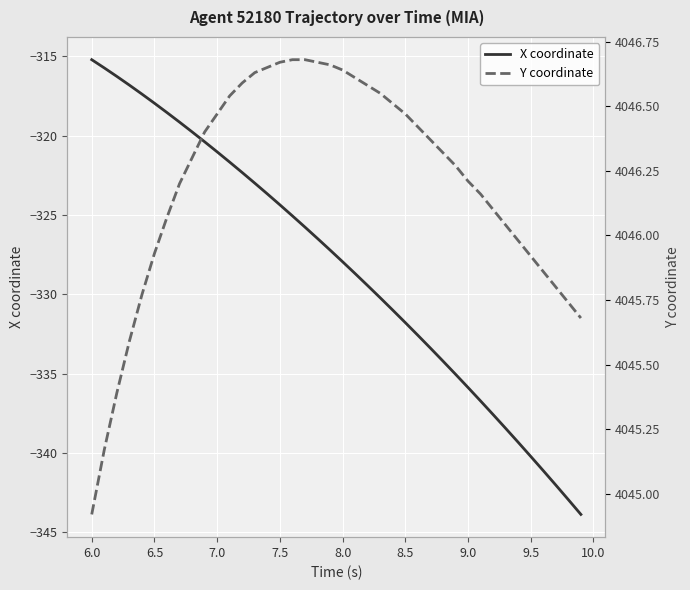

What is the lowest value of the X coordinate series?

-343.9